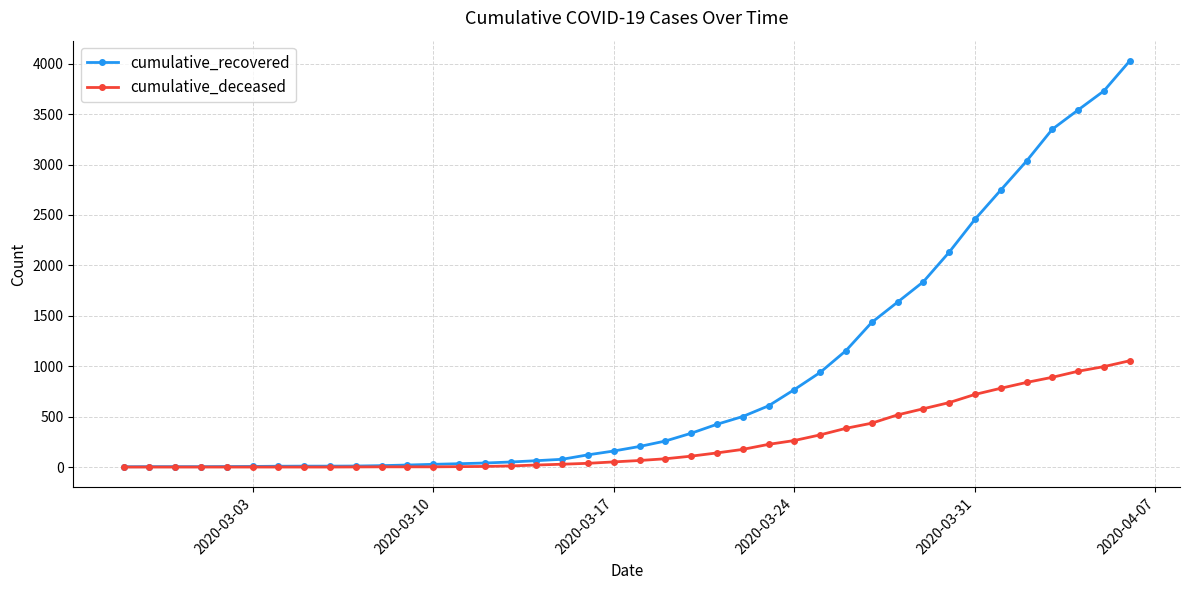

List the series in order of their overall mean, lowest first.

cumulative_deceased, cumulative_recovered